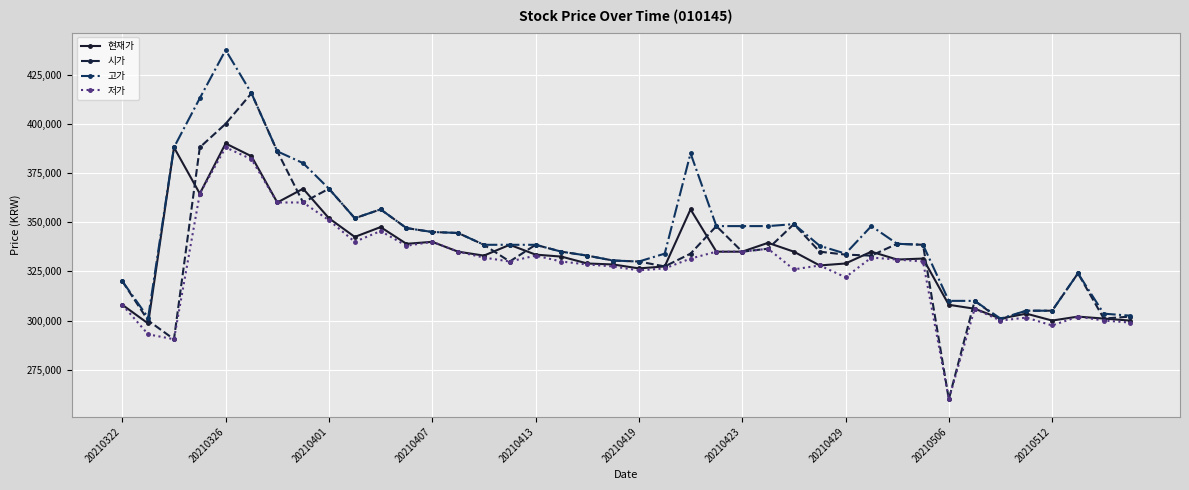

Which series has the widest spread of values?

시가